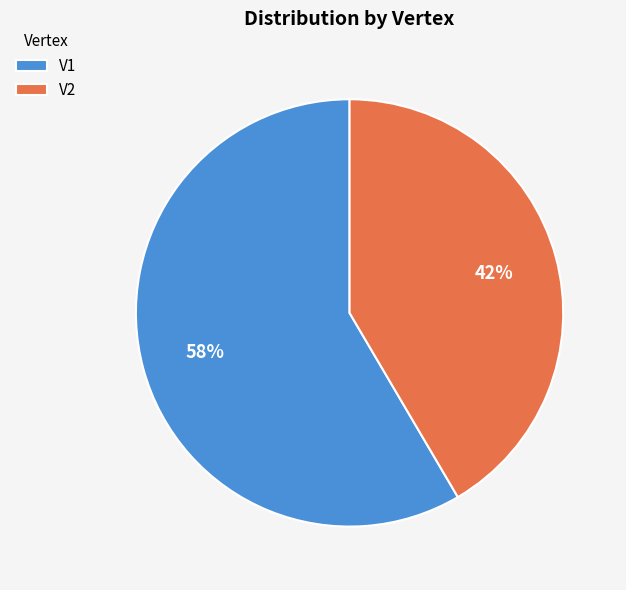

To the nearest percent, what portion does V2 represent?

42%